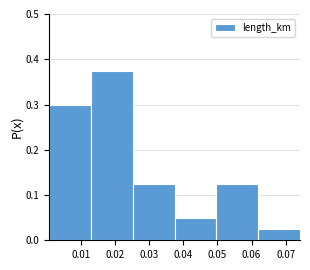

Reading left to right, transcribe this chart: for each bar, give the range it covers on the x-axis and its height. Neither the bar edges nor the heights are printed on the chart, so give them approximately, as read against the axes.

0.001 to 0.013: 0.30
0.013 to 0.025: 0.38
0.025 to 0.037: 0.13
0.037 to 0.050: 0.05
0.050 to 0.062: 0.13
0.062 to 0.074: 0.03